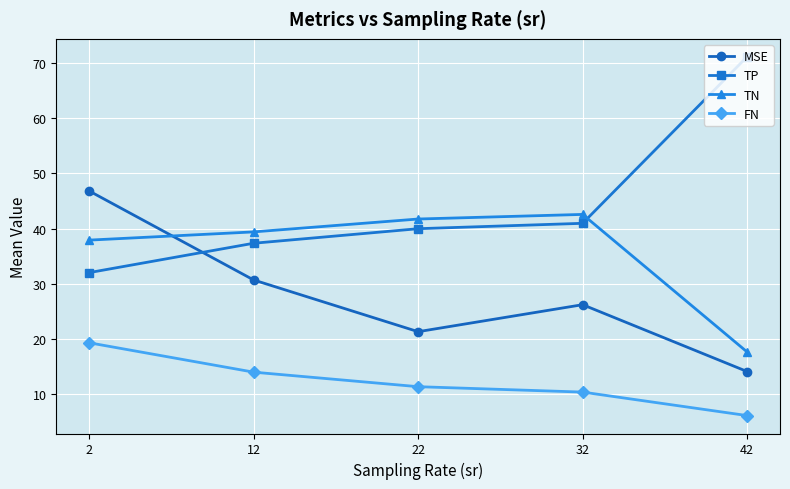

Between 12 and 42, which series saw the biggest shift?

TP